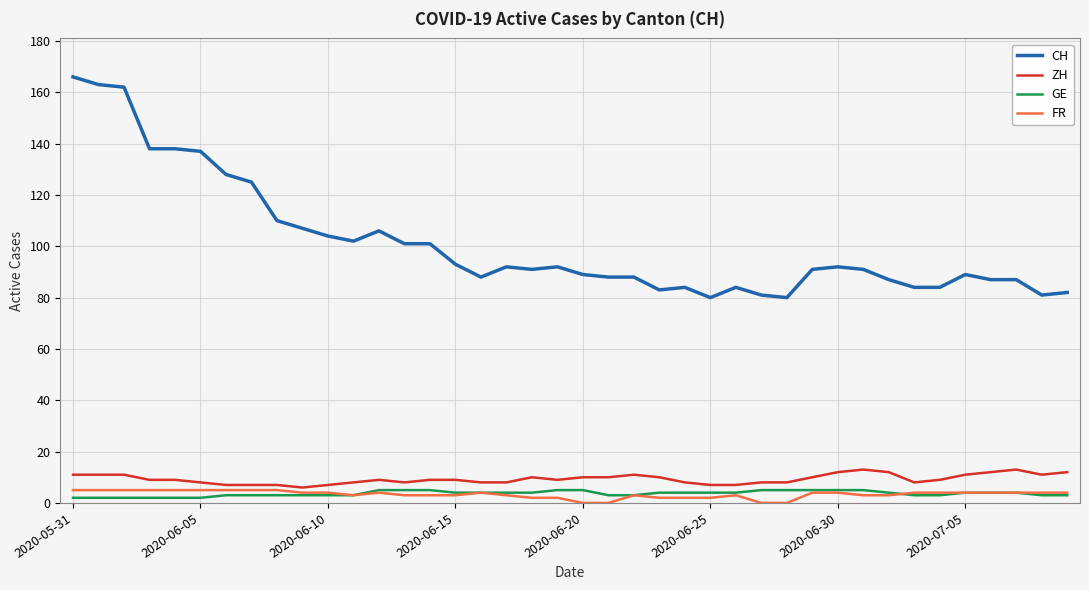

Does the chart display data point markers on the line(s)?

No